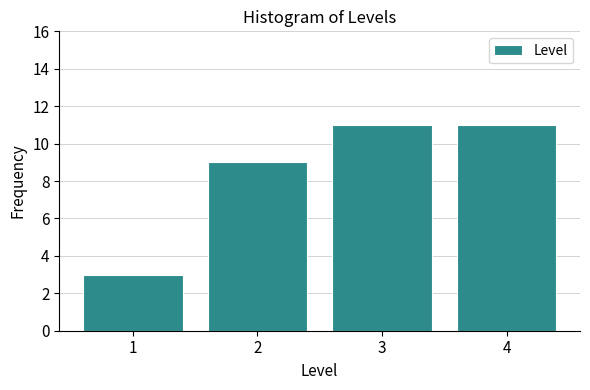

Reading left to right, what are all the values shown in this chart?

3	9	11	11